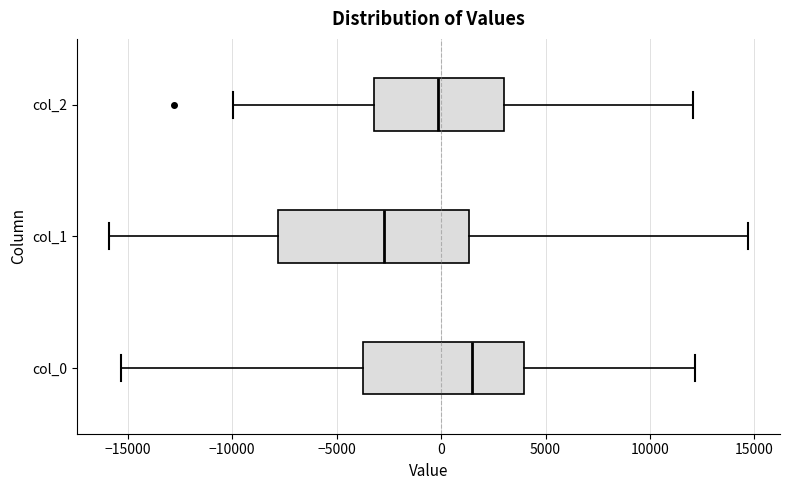

Which box has the furthest to the left median line?

col_1